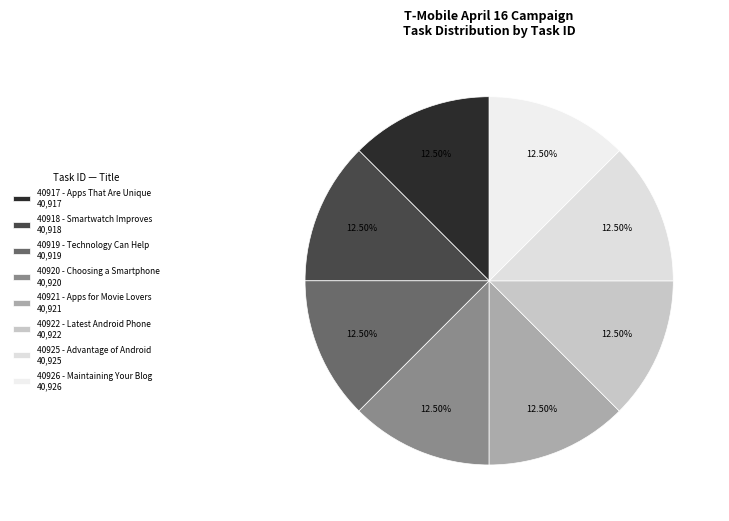

How many slices are in this pie chart?

8